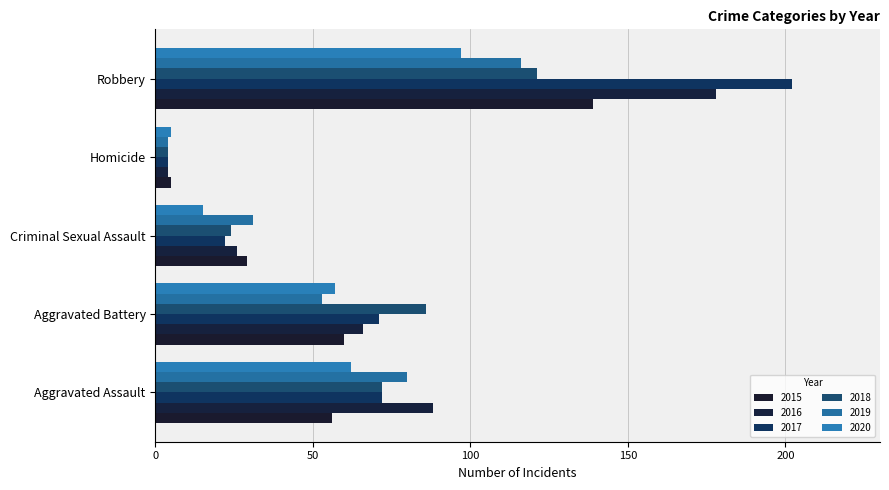

Count the number of categories in the chart.

5